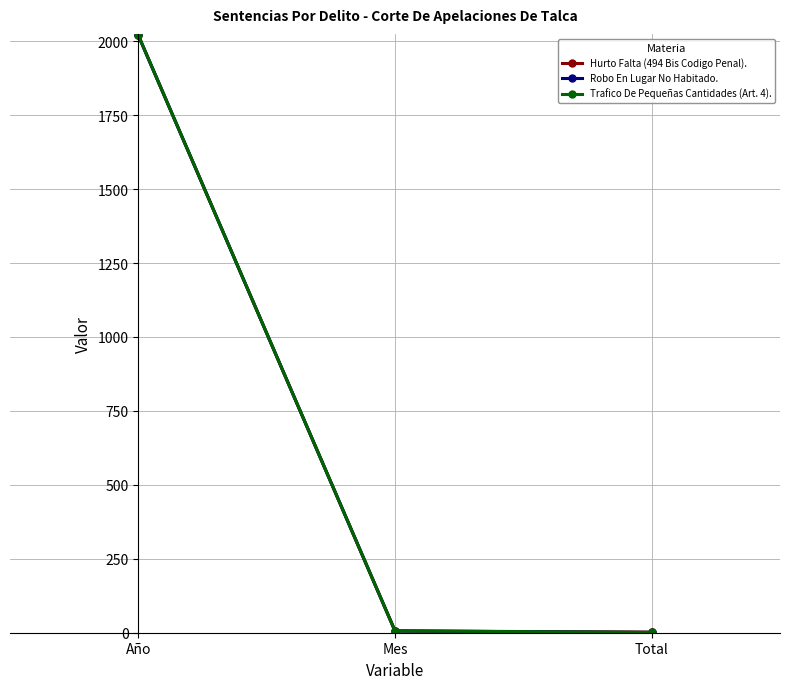

How many data points does each series have?

3